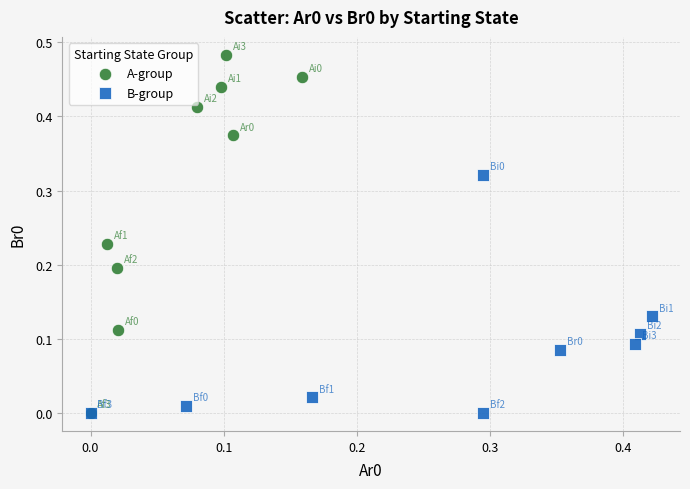

Which series has the largest Y range (max minus min)?

A-group